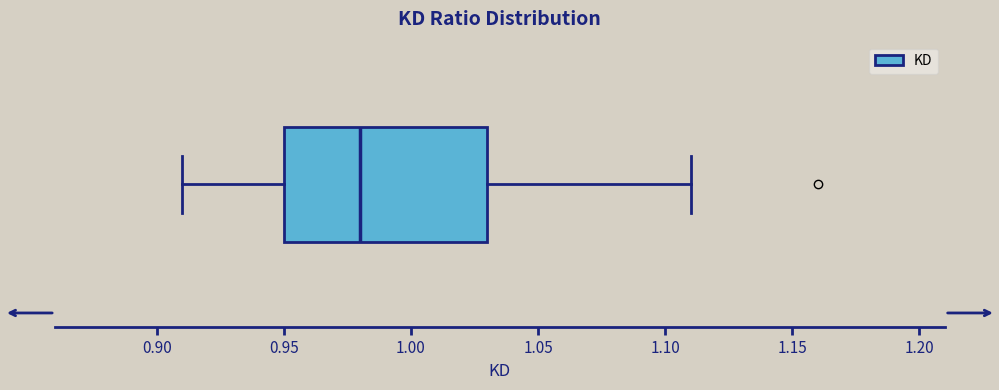

Read this box plot against the x-axis: the position of the median line, the range covered by the box, and the ends of both whiskers. The values are not printed on the chart, so give them approximately, as read against the axis.

median 0.98, box 0.95 to 1.03, whiskers 0.91 to 1.11